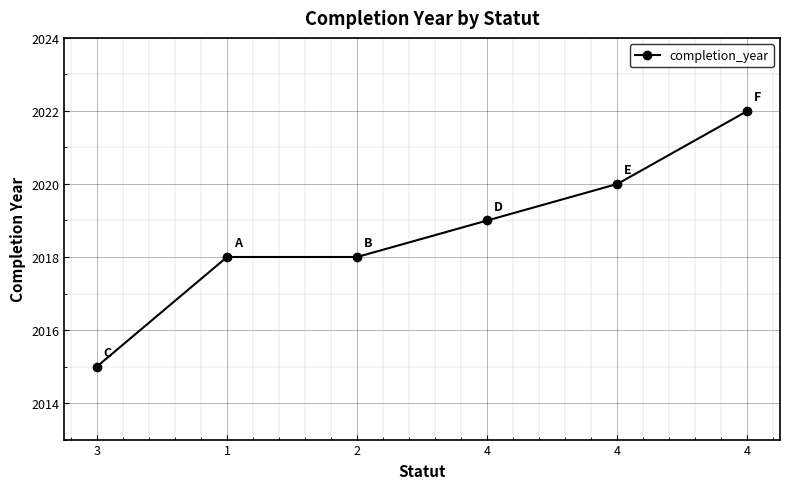

What is the ratio of the value at 4 to the value at 4?

1.0